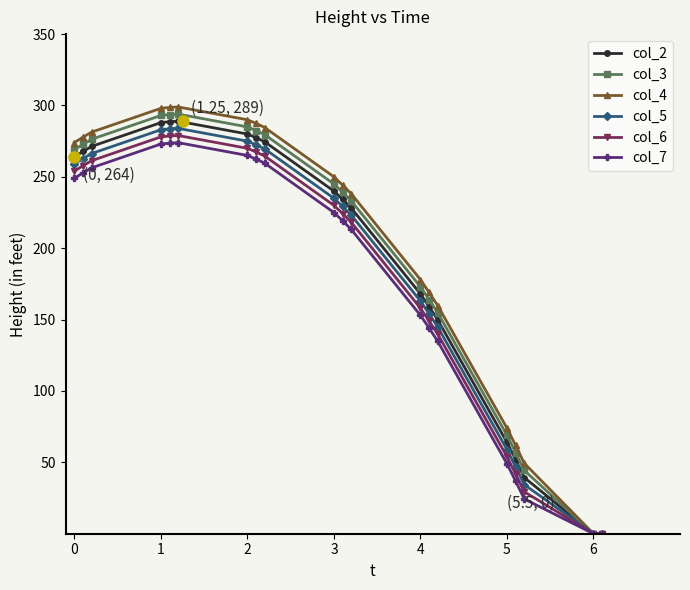

Which series has the largest range (max minus min)?

col_4